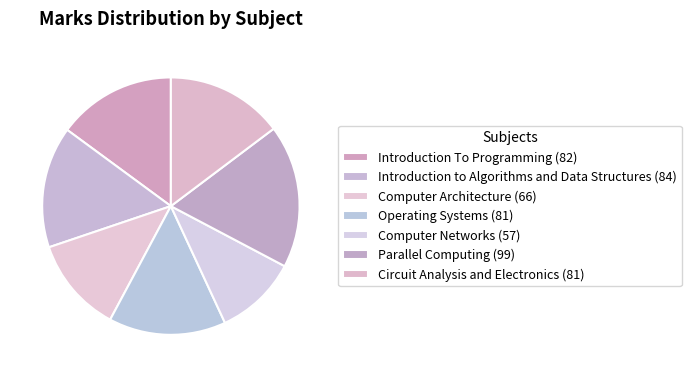

To the nearest percent, what is the difference between the largest and smallest slice percentages?

8%